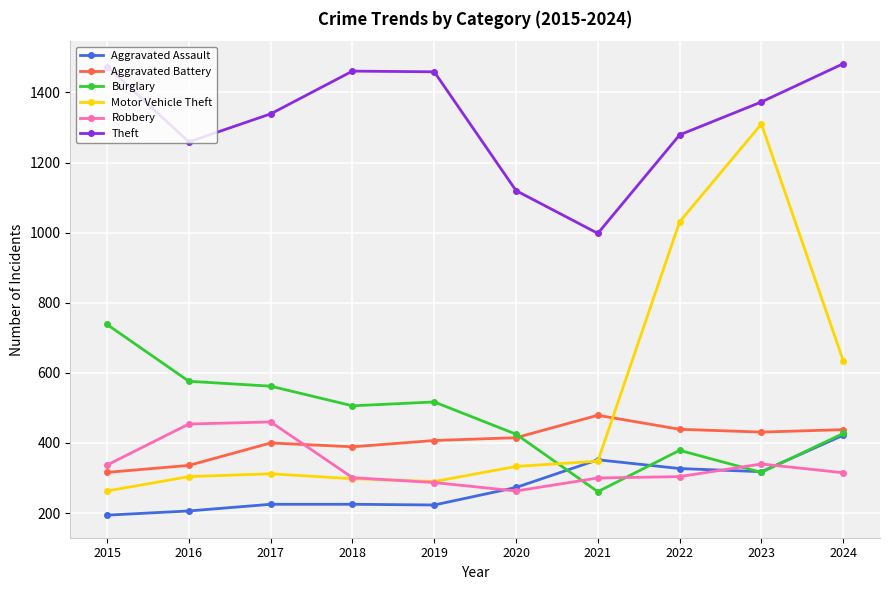

What is the sum of the Aggravated Battery values at 2016 and 2018?

725